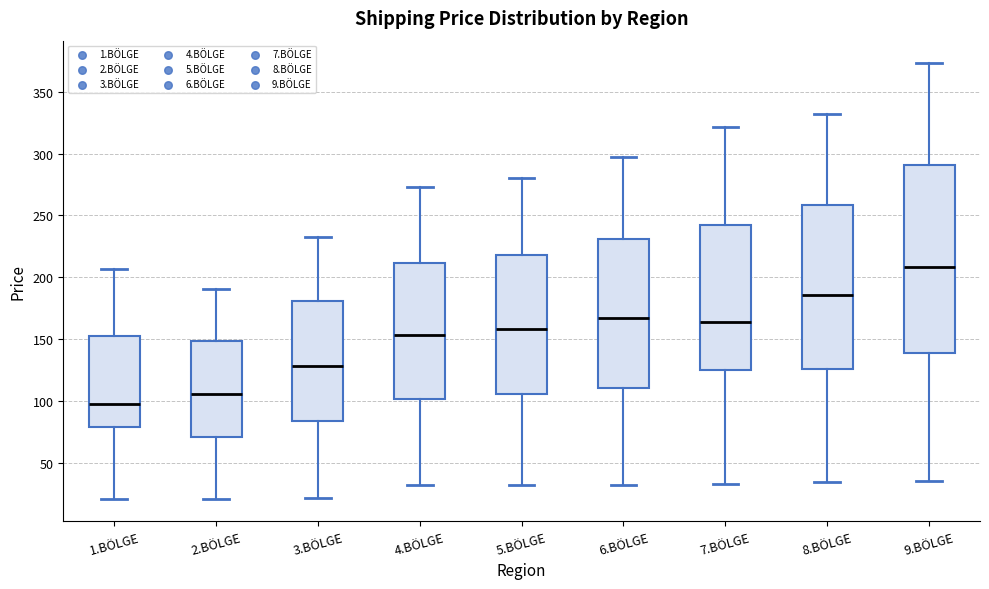

Reading left to right, read every box against the y-axis: the position of its median line, the range the box covers, and the ends of its whiskers. The values are not printed on the chart, so give them approximately, as read against the axis.

1.BÖLGE: median 100, box 80 to 150, whiskers 20 to 205
2.BÖLGE: median 105, box 70 to 150, whiskers 20 to 190
3.BÖLGE: median 130, box 85 to 180, whiskers 20 to 230
4.BÖLGE: median 155, box 100 to 210, whiskers 30 to 275
5.BÖLGE: median 160, box 105 to 220, whiskers 30 to 280
6.BÖLGE: median 165, box 110 to 230, whiskers 30 to 295
7.BÖLGE: median 165, box 125 to 245, whiskers 35 to 320
8.BÖLGE: median 185, box 125 to 260, whiskers 35 to 330
9.BÖLGE: median 210, box 140 to 290, whiskers 35 to 375